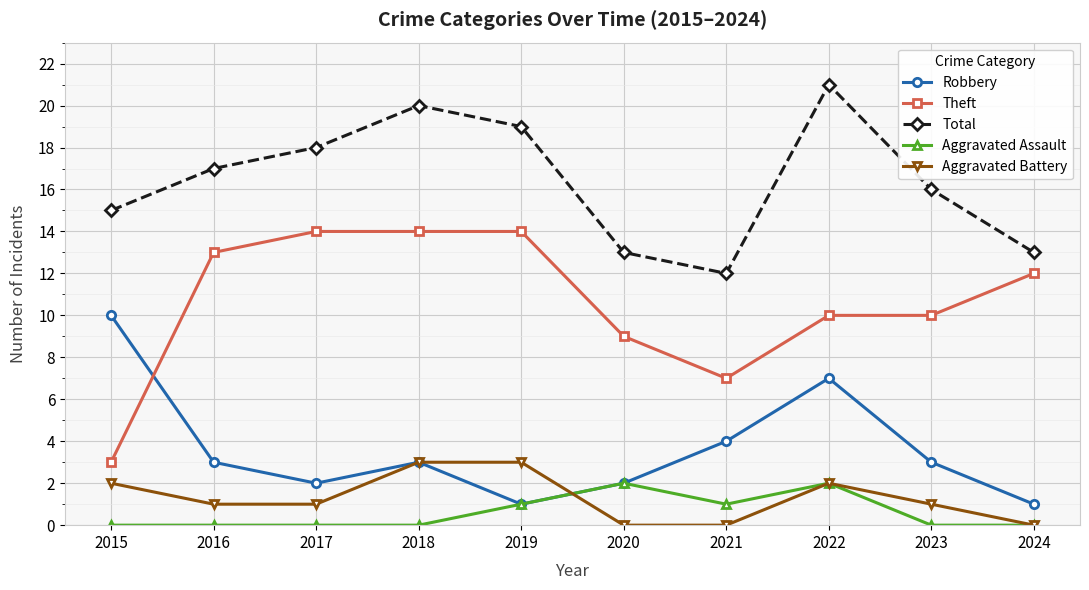

In Total, how many points are lower than both neighbors (excluding endpoints)?

1